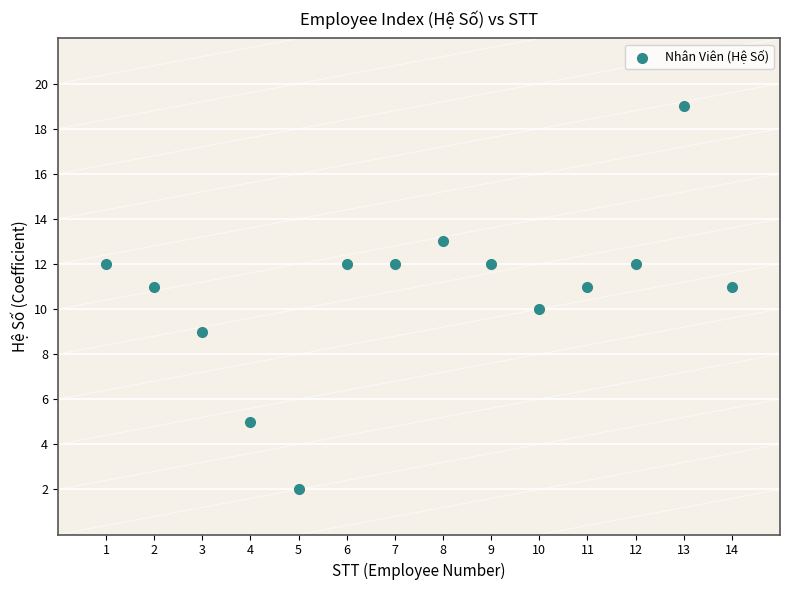

What is the range of Y values (max minus min)?

17